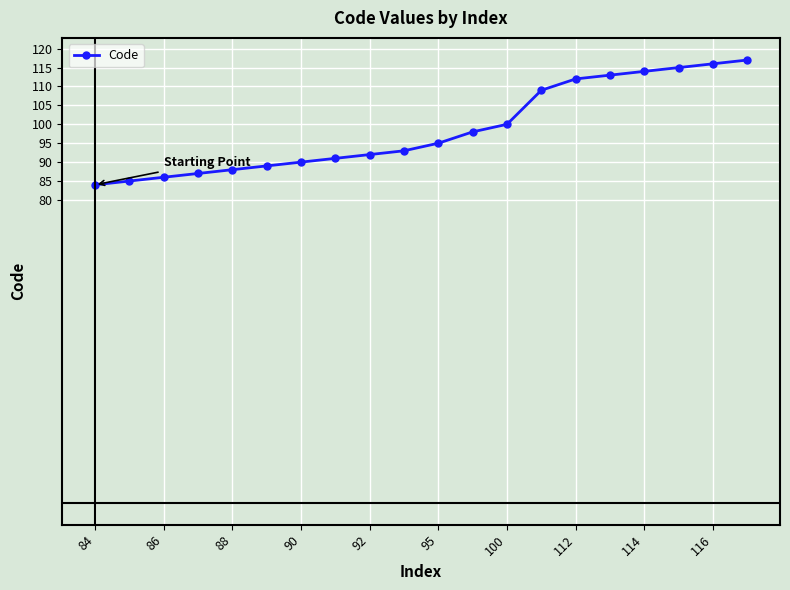

What is the value of the 9th point from the left?

92